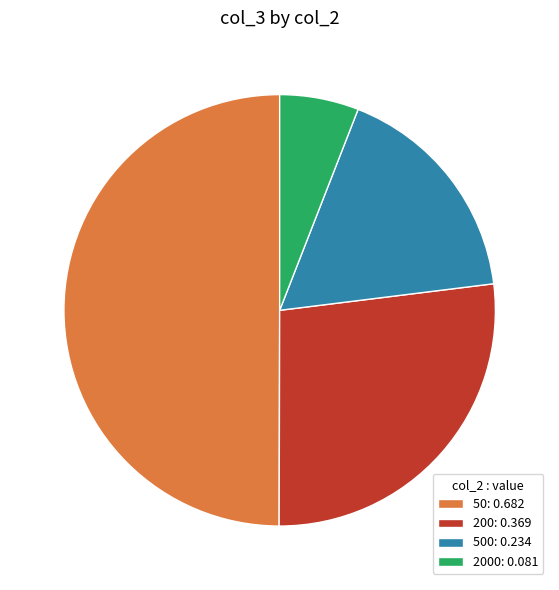

Which slice is the largest?

50